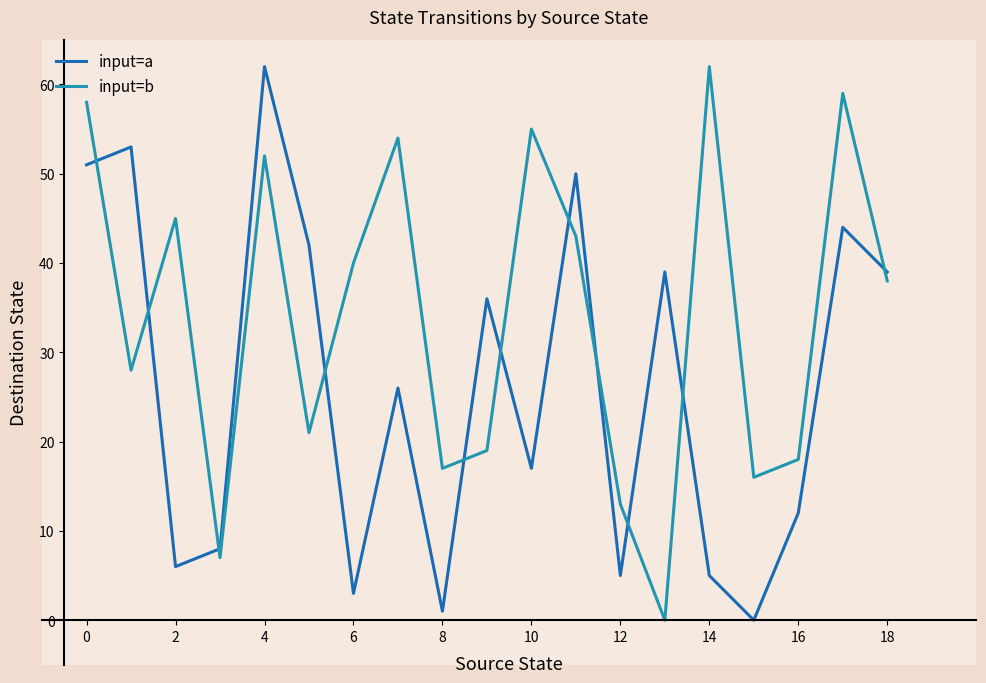

What is the greatest value displayed?

62